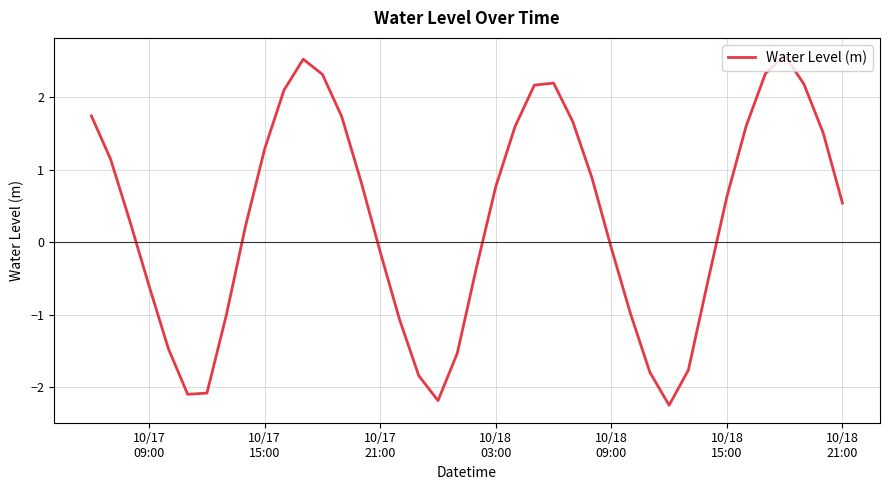

Does the chart display data point markers on the line(s)?

No